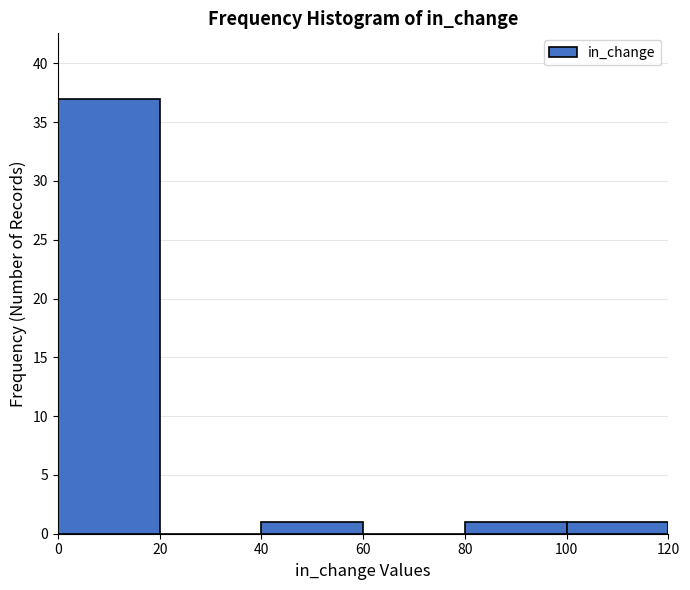

How tall is the bar that spans 0 to 20 on the x-axis? The values are not printed on the chart, so give them approximately, as read against the axis.

37